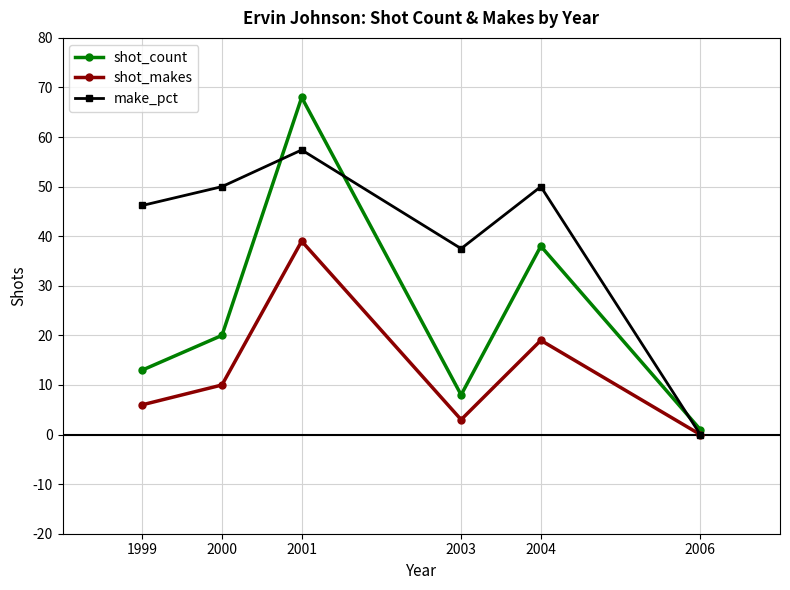

Where do shot_count and make_pct first cross each other?

2000 and 2001